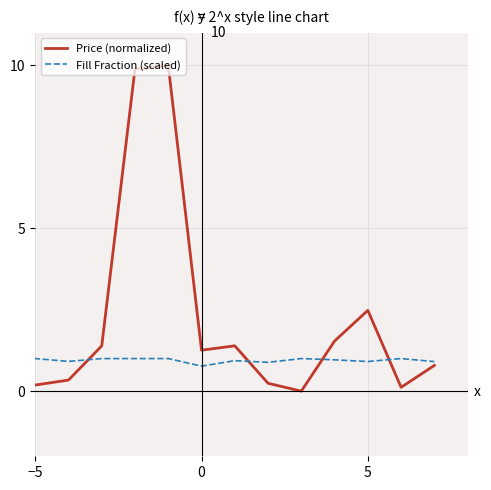

List the series in order of their peak value, highest first.

Price (normalized), Fill Fraction (scaled)